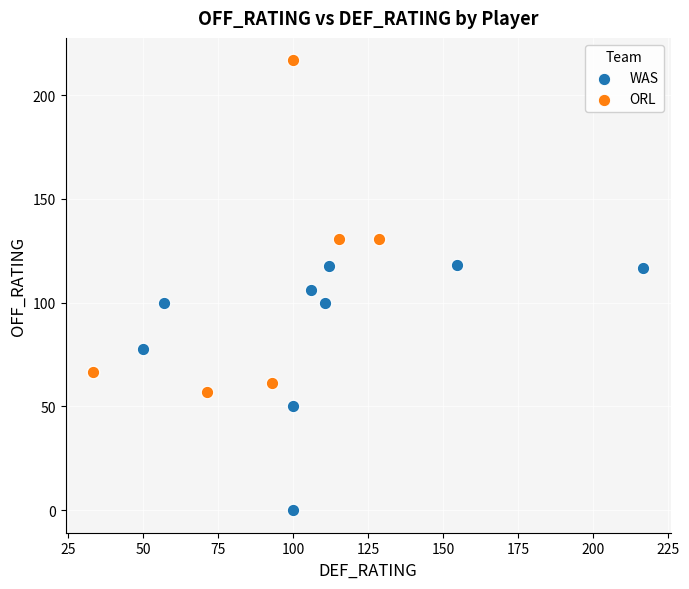

Which series reaches the minimum Y coordinate?

WAS